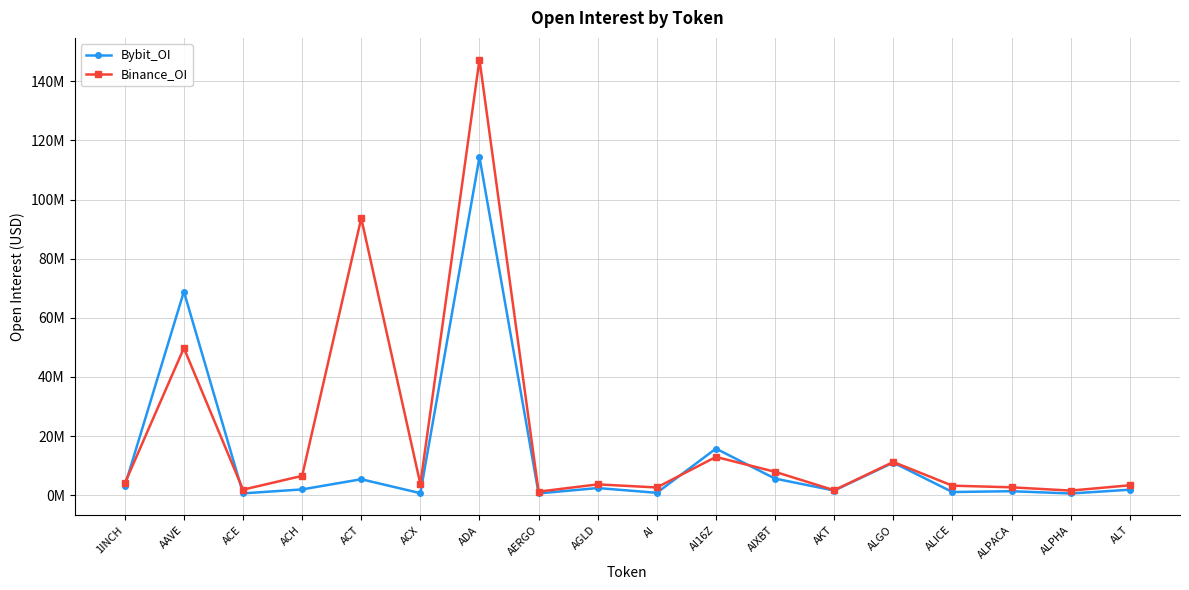

The Binance_OI series shows 2131000 at ACX. True or false?

False